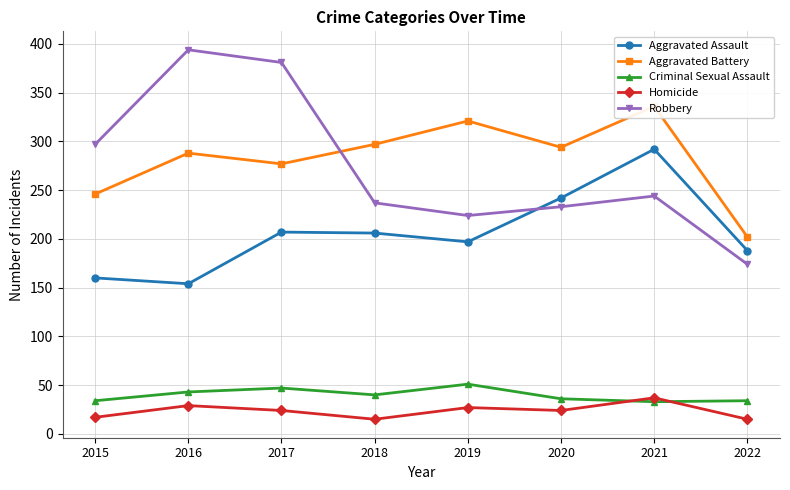

What is the spread (max minus min) of values at 2020?

270